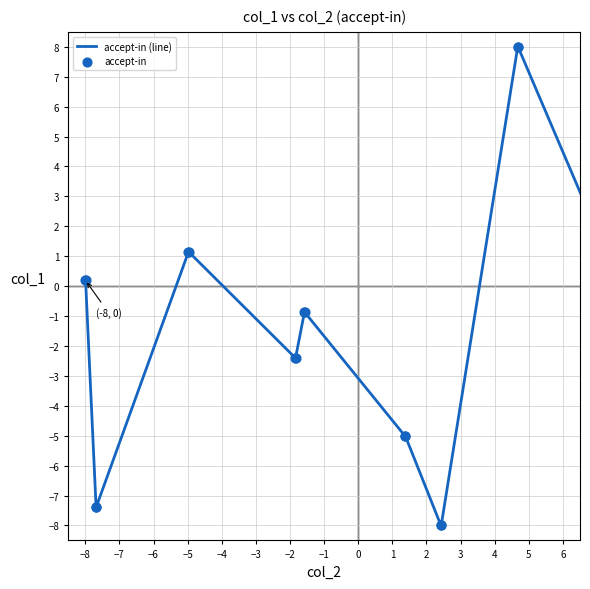

What is the smallest value displayed?

-8.0